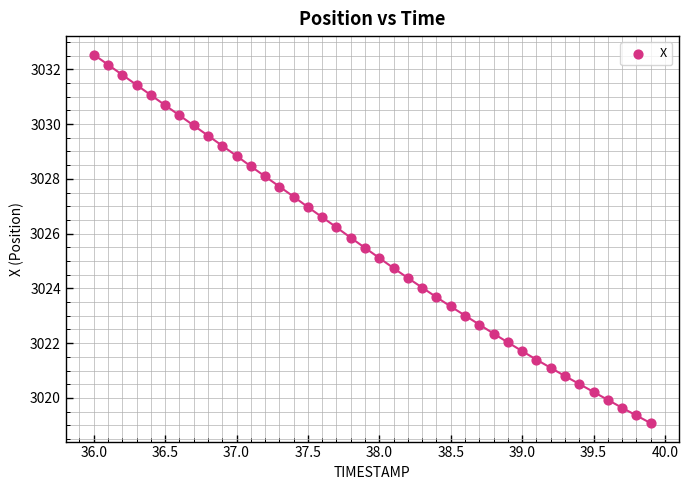

What is the range of X values (max minus min)?

3.9